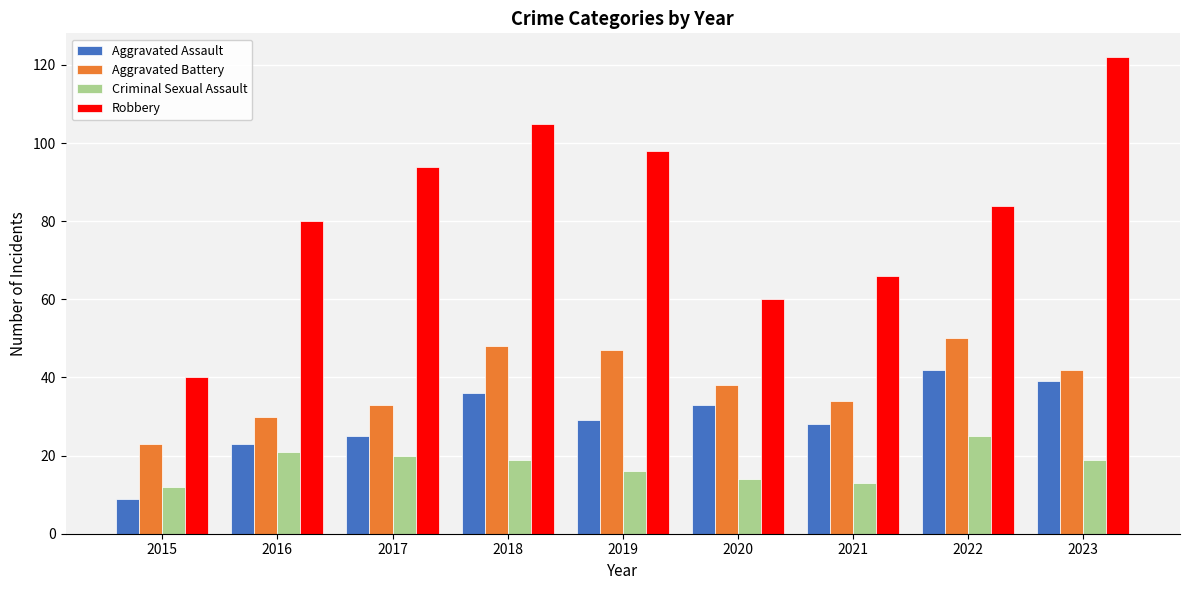

What is the sum of all Aggravated Battery values?

345